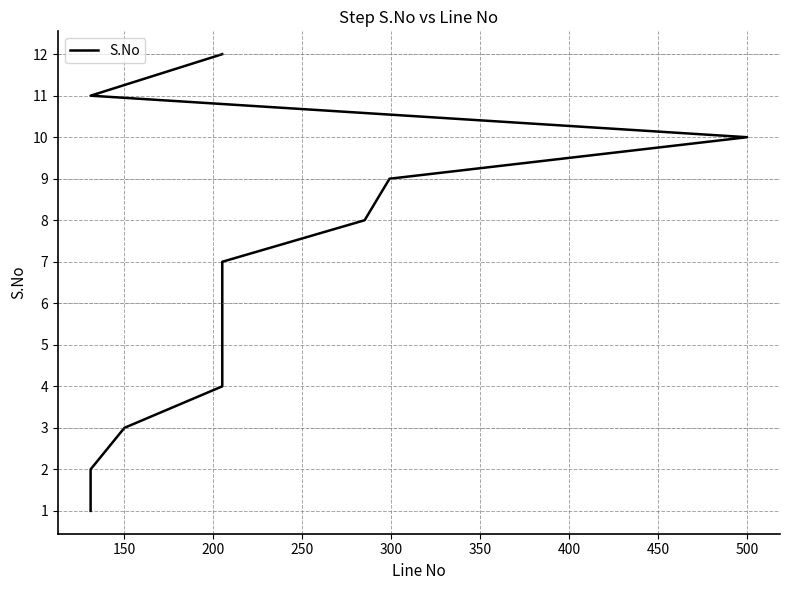

Does the chart display data point markers on the line(s)?

No